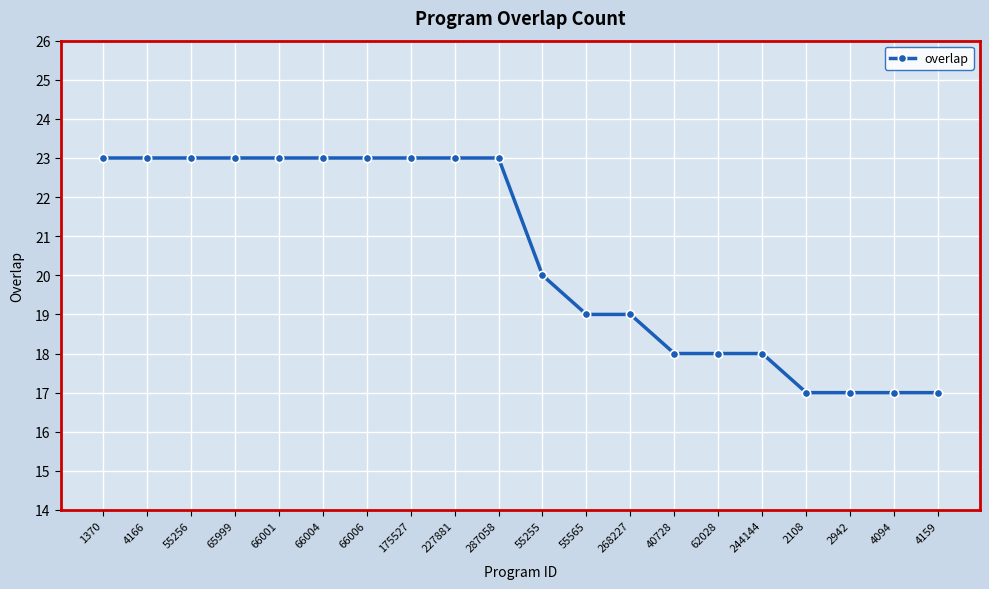

Approximately how many times larger is the value at 65999 compared to 2942?

1.4